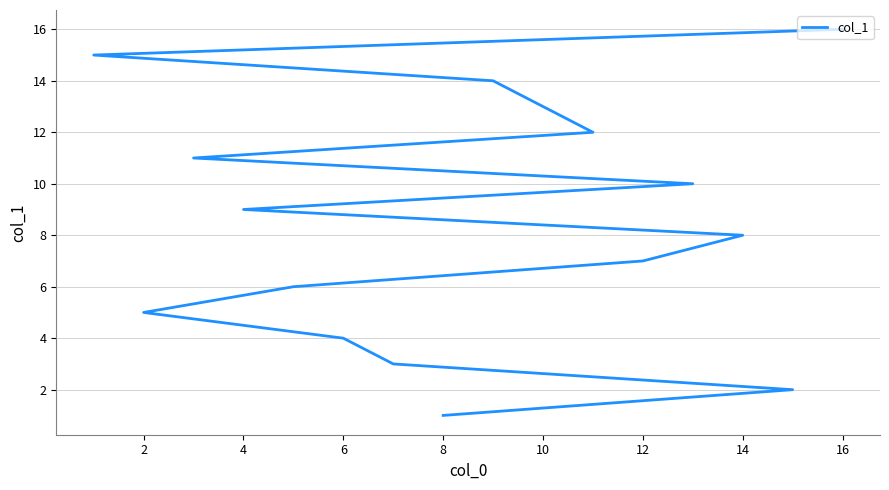

What is the value of the 1st point from the left?

1